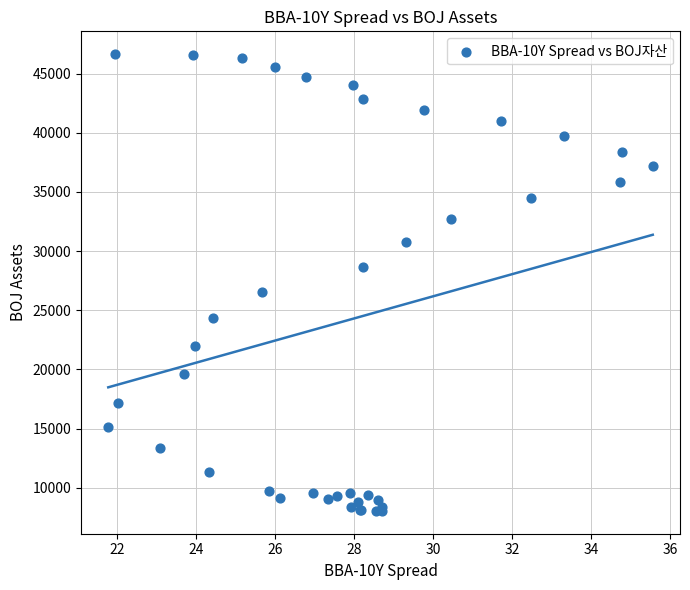

What Y value in the scatter plot is closest to 27346?

26579.4